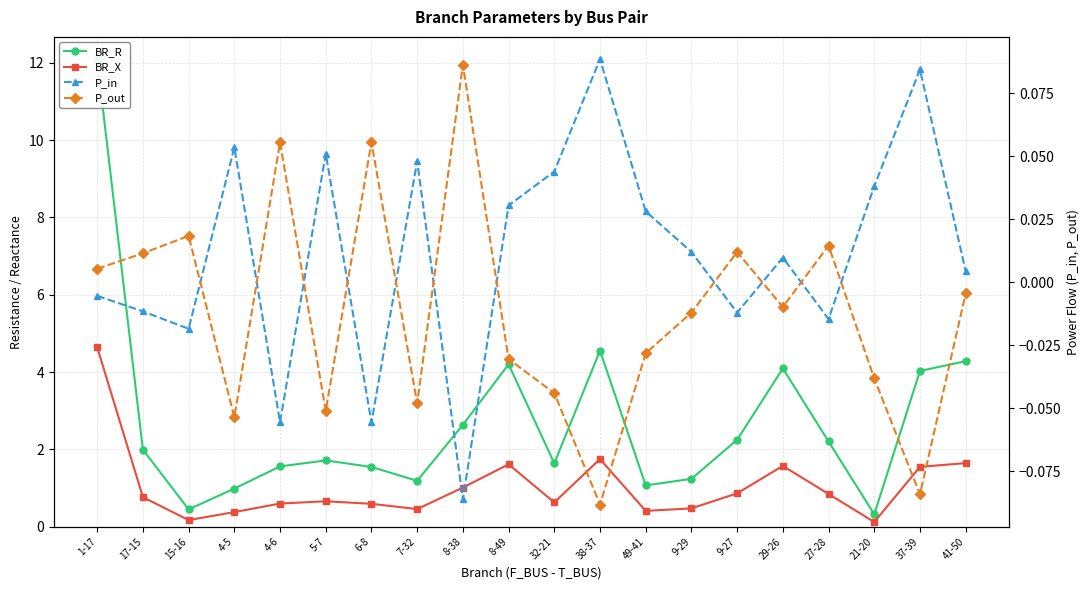

Which label corresponds to the smallest value in the chart?

38-37